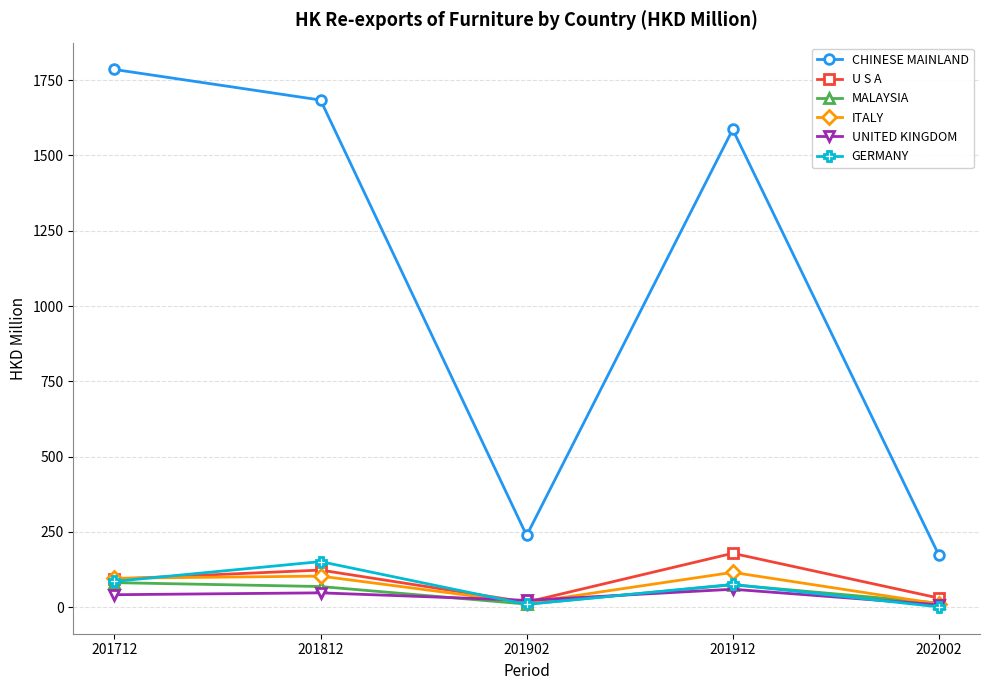

What is the minimum value for GERMANY?

1.3